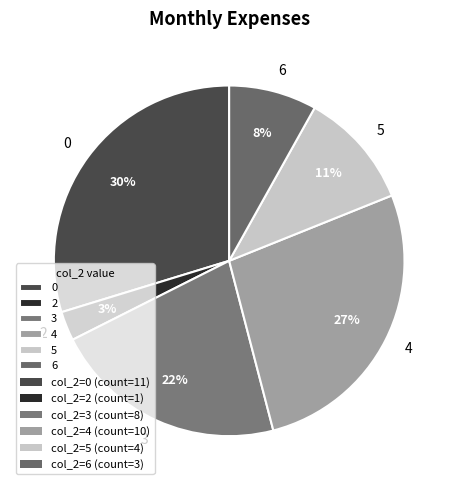

What is the largest slice in the pie chart?

0